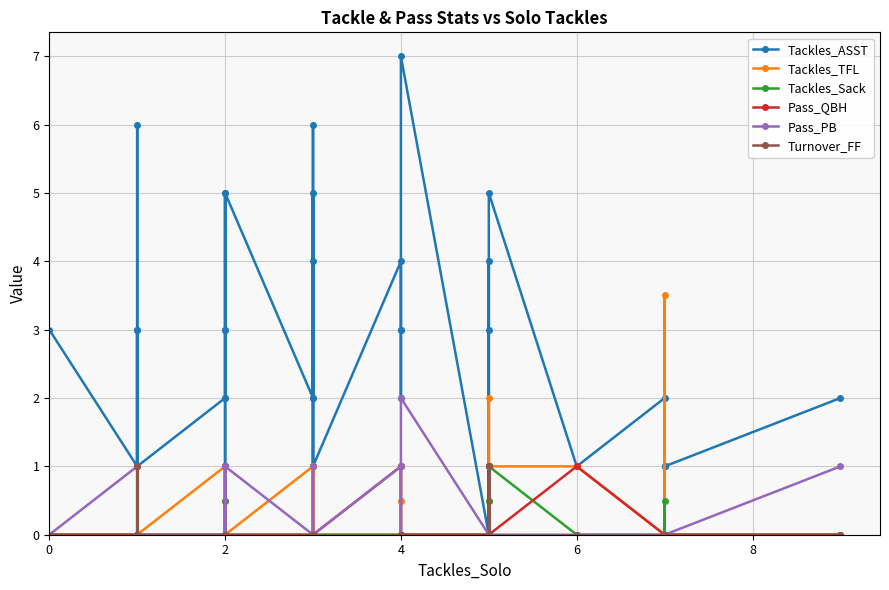

Reading left to right, what are all the values shown in this chart?

Tackles_ASST: 3.0	1.0	3.0	1.0	6.0	1.0	3.0	1.0	2.0	2.0	5.0	0.0	3.0	3.0	5.0	2.0	6.0	2.0	1.0	5.0	4.0	1.0	4.0	2.0	3.0	3.0	7.0	0.0	4.0	0.0	3.0	5.0	1.0	2.0	1.0	1.0	1.0	2.0
Tackles_TFL: 0.0	0.0	0.0	0.0	0.0	0.0	0.0	0.0	1.0	0.0	0.0	0.0	0.5	0.0	0.0	1.0	1.0	0.0	1.0	0.0	1.0	0.0	0.0	0.0	0.5	1.0	0.0	0.0	0.5	2.0	1.0	1.0	1.0	0.0	0.0	3.5	0.0	0.0
Tackles_Sack: 0.0	0.0	0.0	0.0	0.0	0.0	0.0	0.0	0.0	0.0	0.0	0.0	0.5	0.0	0.0	0.0	0.0	0.0	0.0	0.0	0.0	0.0	0.0	0.0	0.0	0.0	0.0	0.0	0.5	1.0	1.0	1.0	0.0	0.0	0.0	0.5	0.0	0.0
Pass_QBH: 0.0	0.0	0.0	0.0	0.0	0.0	0.0	0.0	0.0	1.0	1.0	0.0	0.0	0.0	0.0	0.0	0.0	0.0	0.0	0.0	0.0	0.0	1.0	0.0	0.0	0.0	0.0	0.0	0.0	0.0	1.0	0.0	1.0	0.0	0.0	0.0	0.0	0.0
Pass_PB: 0.0	1.0	1.0	0.0	1.0	0.0	0.0	0.0	0.0	0.0	1.0	0.0	0.0	1.0	1.0	0.0	0.0	0.0	1.0	0.0	0.0	0.0	1.0	0.0	0.0	0.0	2.0	0.0	0.0	0.0	0.0	0.0	0.0	0.0	0.0	0.0	0.0	1.0
Turnover_FF: 0.0	0.0	1.0	0.0	0.0	0.0	0.0	0.0	0.0	0.0	0.0	0.0	0.0	0.0	0.0	0.0	0.0	0.0	0.0	0.0	0.0	0.0	0.0	0.0	0.0	0.0	0.0	0.0	1.0	0.0	0.0	0.0	0.0	0.0	0.0	0.0	0.0	0.0